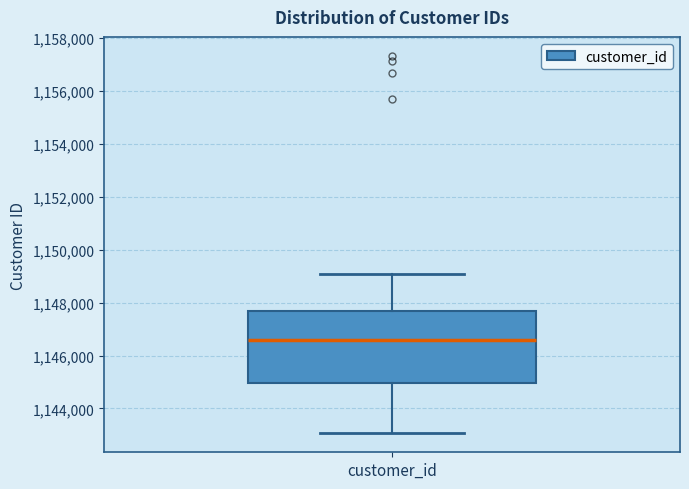

Transcribe this box plot: give where the median line is, the range the box spans, and where the two whiskers end, as read against the y-axis. The values are not printed on the chart, so give them approximately, as read against the axis.

median 1146600, box 1145000 to 1147800, whiskers 1143000 to 1149000